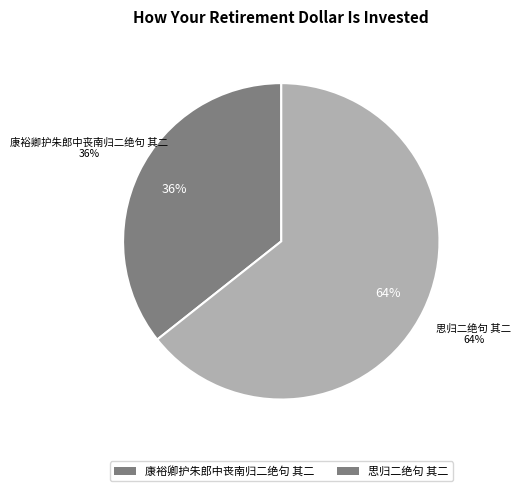

How many segments does this pie chart have?

2